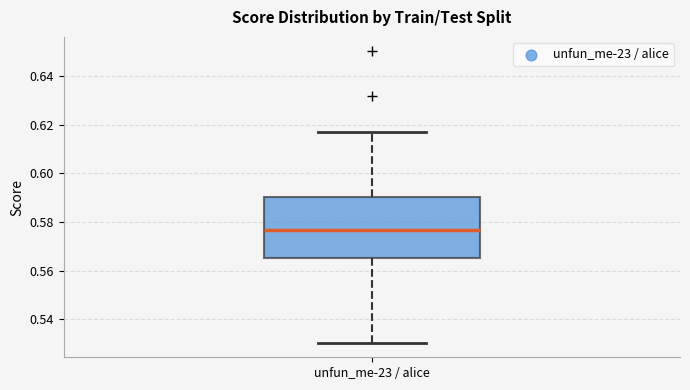

Transcribe this box plot: give where the median line is, the range the box spans, and where the two whiskers end, as read against the y-axis. The values are not printed on the chart, so give them approximately, as read against the axis.

median 0.576, box 0.566 to 0.590, whiskers 0.530 to 0.616